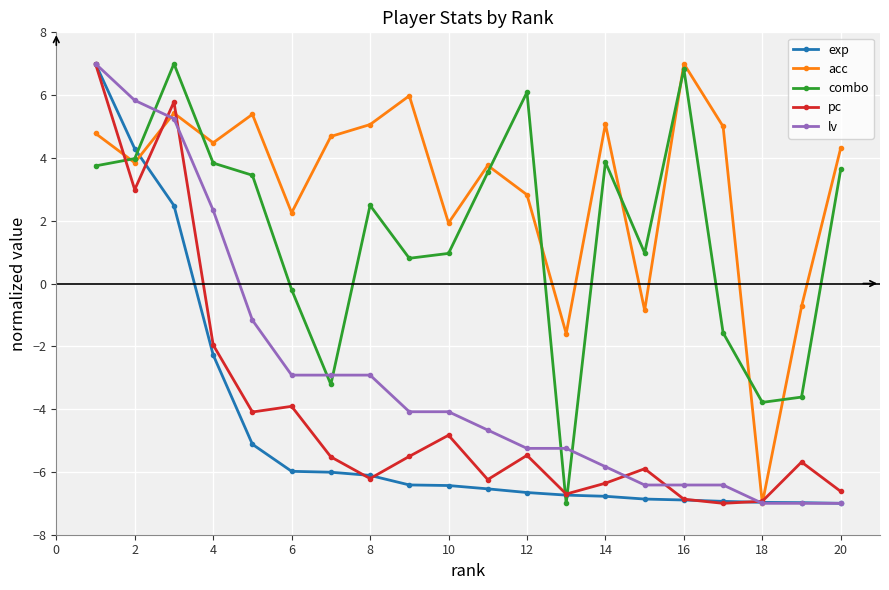

In acc, how many points are higher than both neighbors (excluding endpoints)?

6